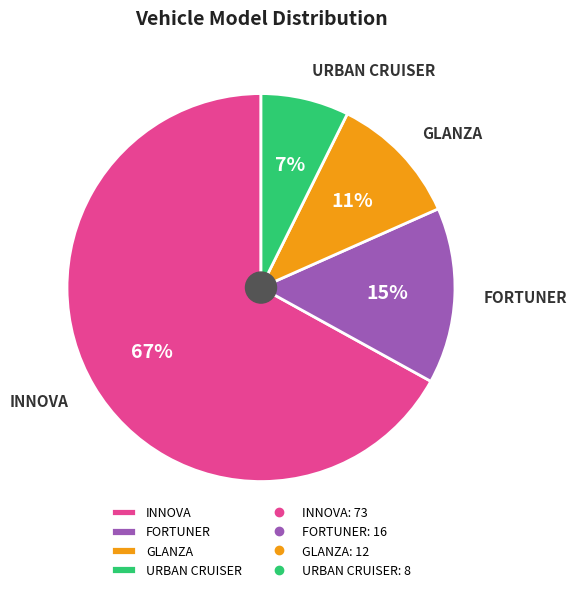

Is there a majority slice in this chart?

Yes